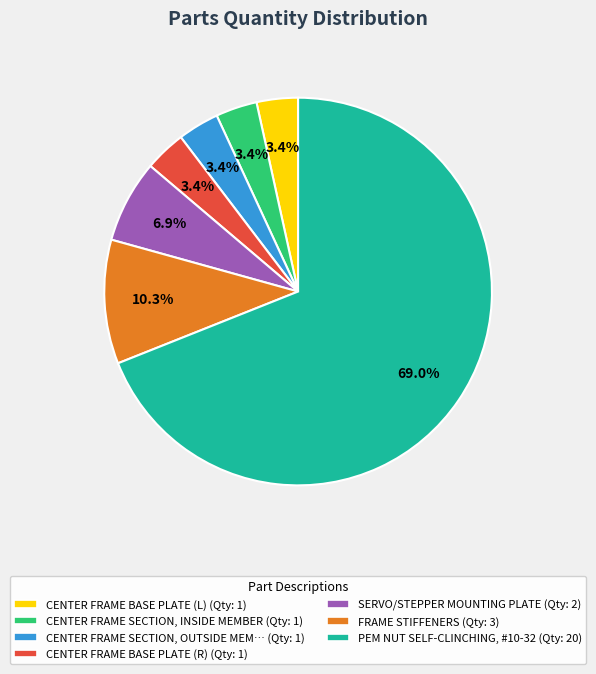

Does any single category account for the majority?

Yes